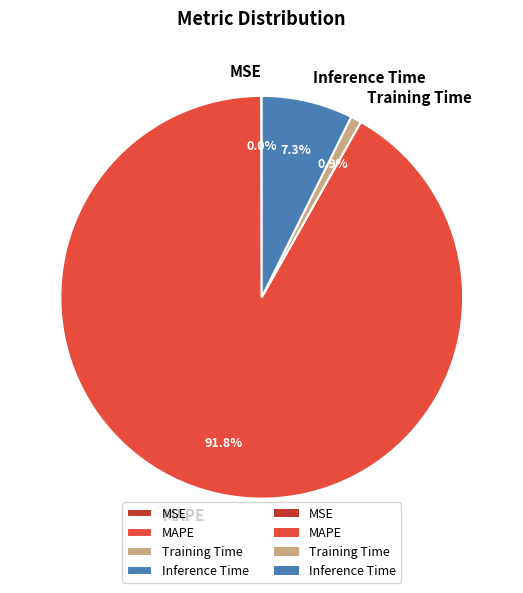

Which slice is the largest?

MAPE